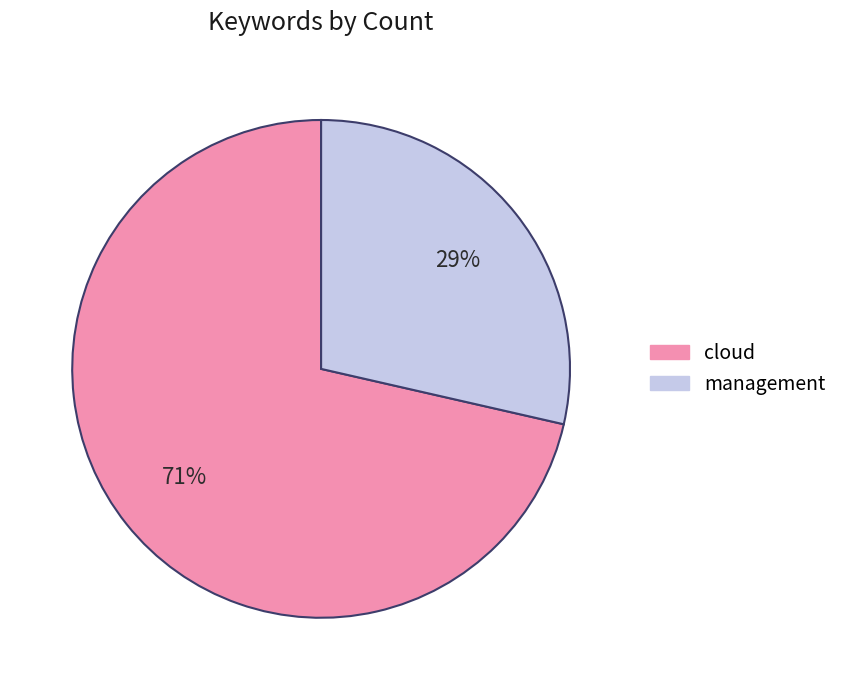

Is cloud the majority of the pie?

Yes